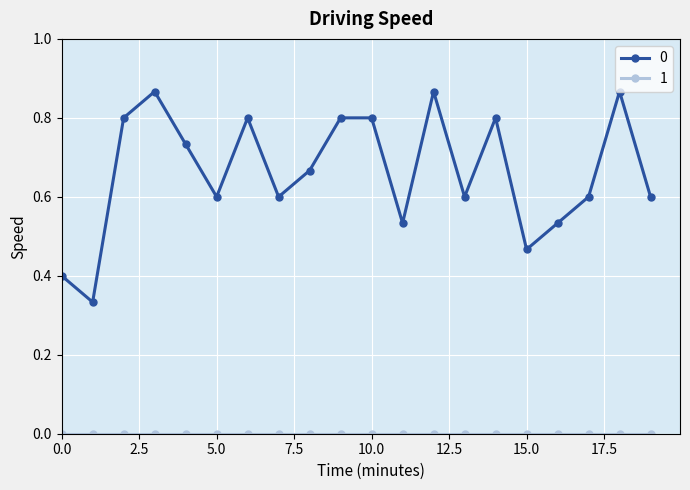

Is this an area chart (filled region under the line)?

No